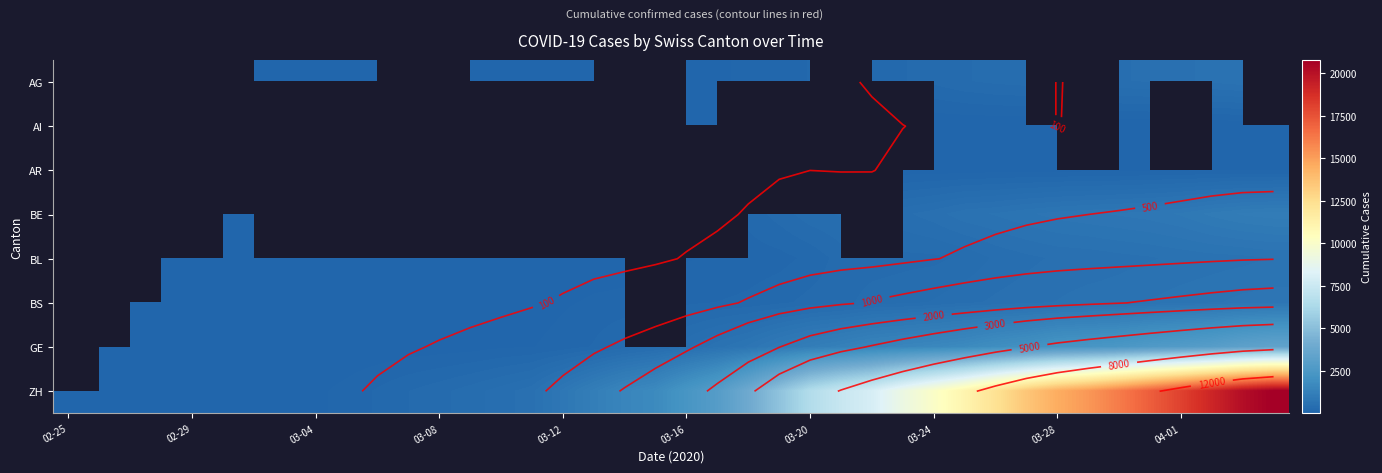

How many data points in GE are less than 472?

19